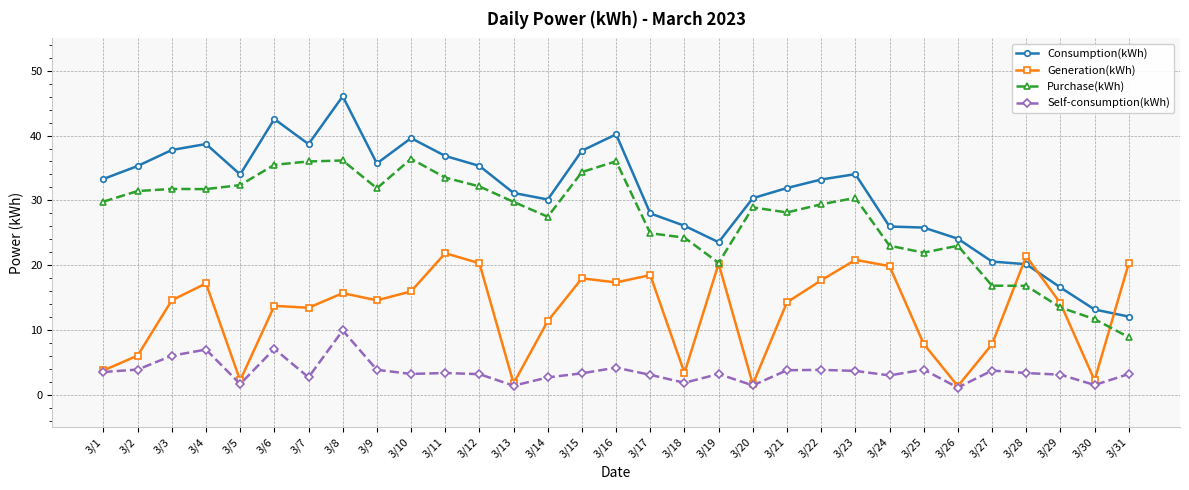

True or false: Self-consumption(kWh) has more than 0 interior local peaks.

True